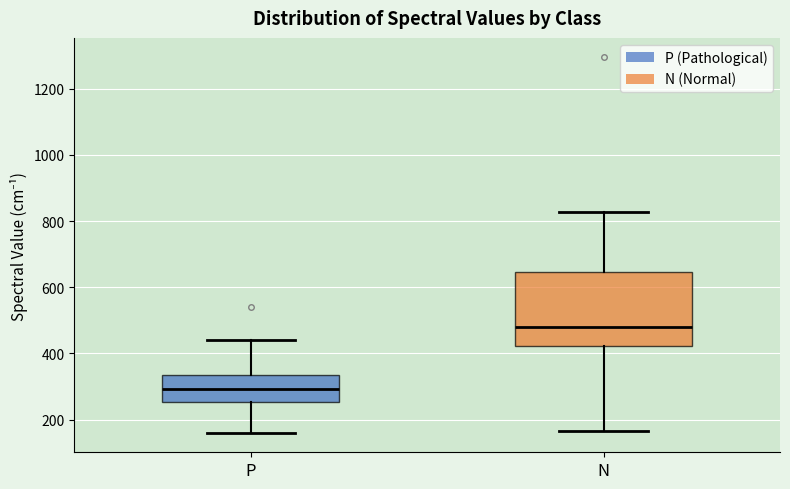

Which box has the highest median line?

N